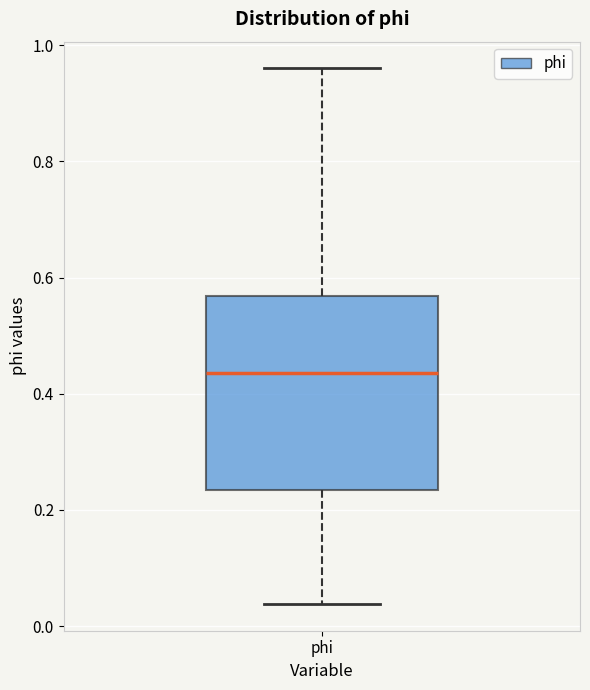

Transcribe this box plot: give where the median line is, the range the box spans, and where the two whiskers end, as read against the y-axis. The values are not printed on the chart, so give them approximately, as read against the axis.

median 0.44, box 0.24 to 0.56, whiskers 0.04 to 0.96